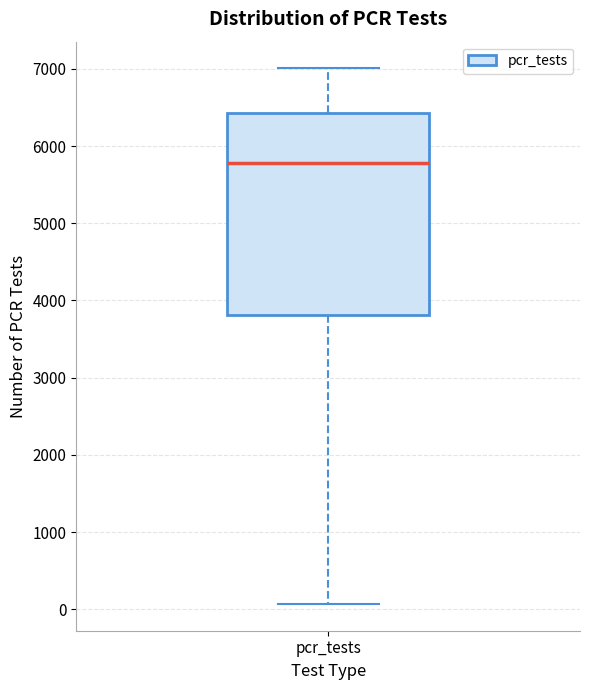

Read this box plot against the y-axis: the position of the median line, the range covered by the box, and the ends of both whiskers. The values are not printed on the chart, so give them approximately, as read against the axis.

median 5800, box 3800 to 6400, whiskers 100 to 7000